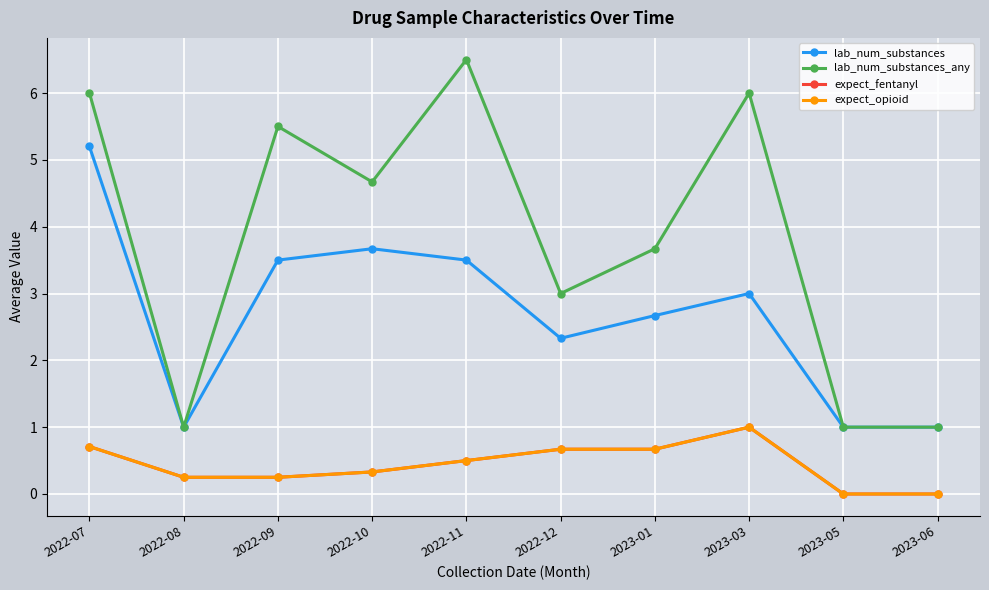

Which label corresponds to the largest value in the chart?

2022-11